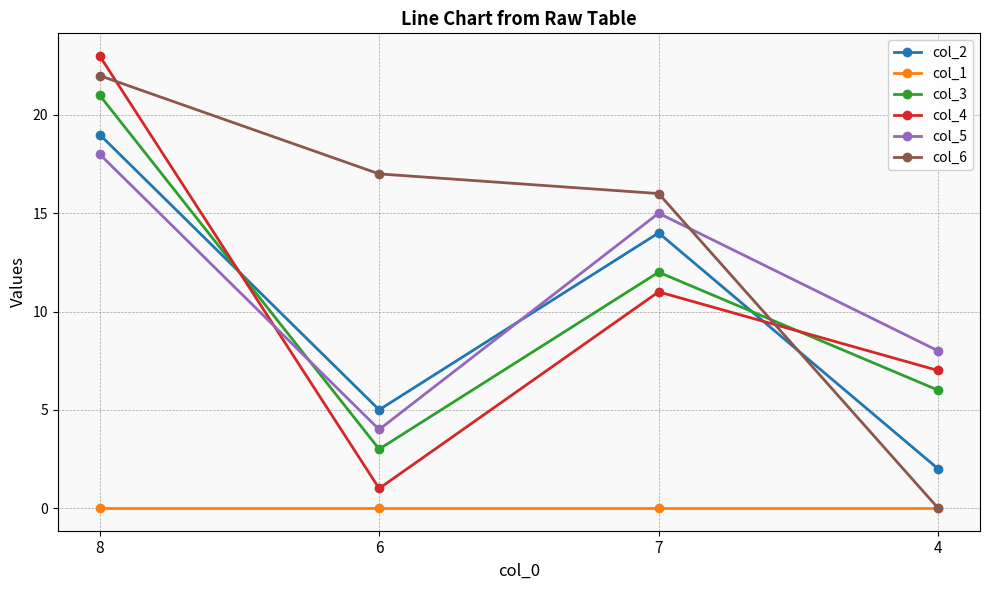

Is it true that col_3 equals 19 at 7?

False